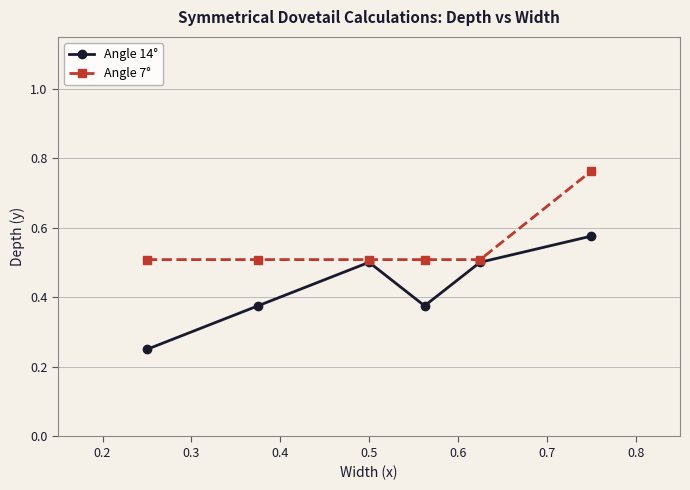

What is the value of the Angle 7° point at the 4th from the left?

0.5